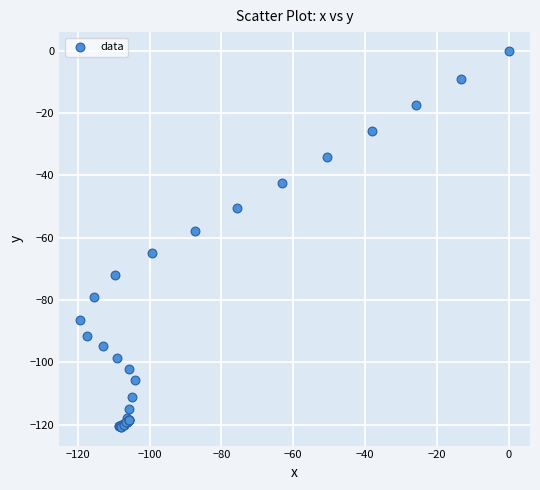

What Y value in the scatter plot is closest to -60?

-57.7